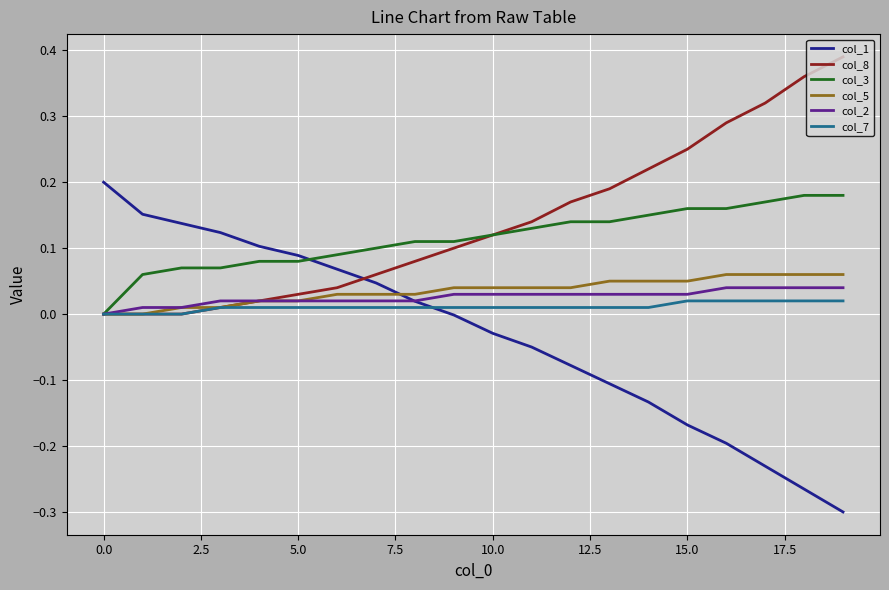

Which series has the widest spread of values?

col_1